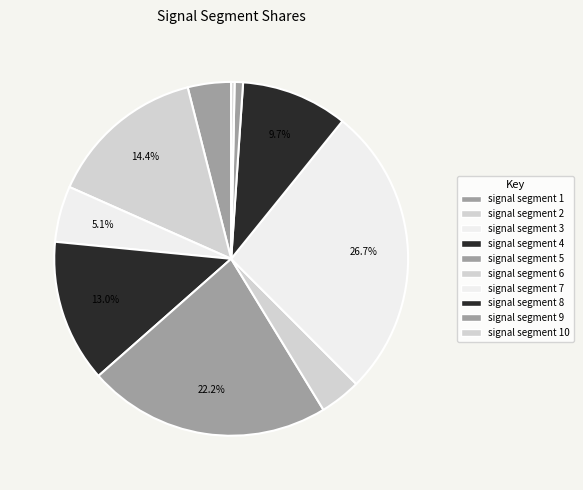

To the nearest percent, what is the difference between the signal segment 8 and signal segment 9 slice percentages?

9%